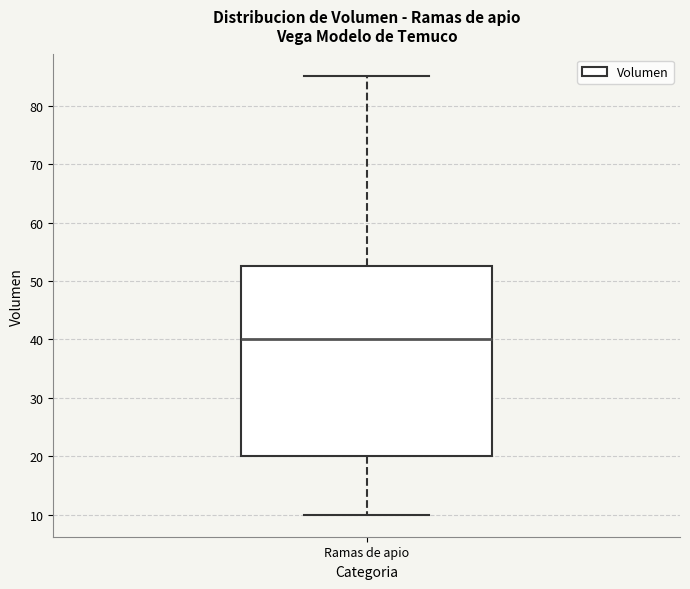

Where is the upper edge of the box for Ramas de apio on the y-axis? The values are not printed on the chart, so give them approximately, as read against the axis.

53